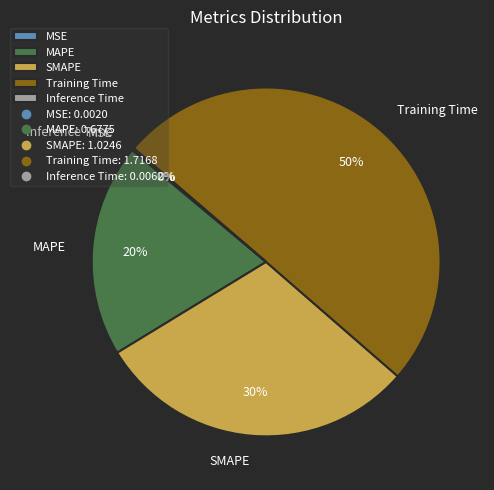

Is the sum of Training Time and MAPE greater than half?

Yes